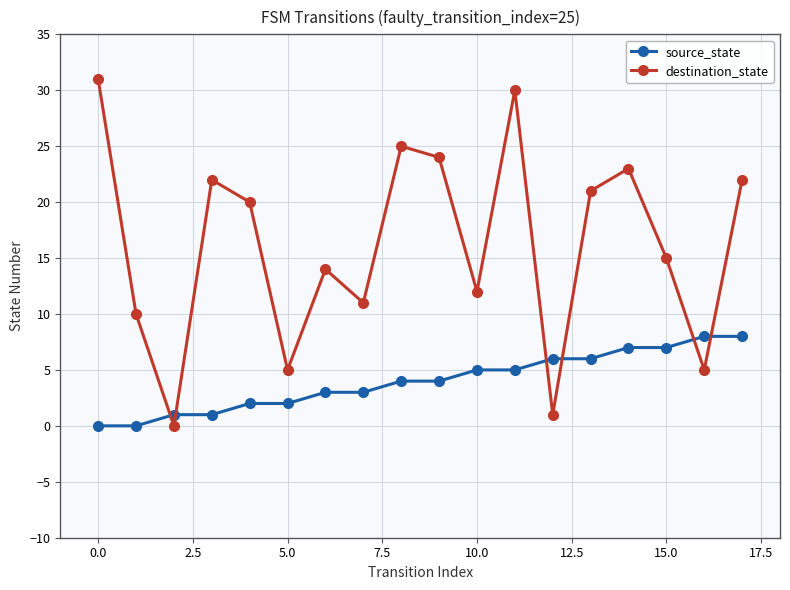

Rank the series by their average value, from highest to lowest.

destination_state, source_state